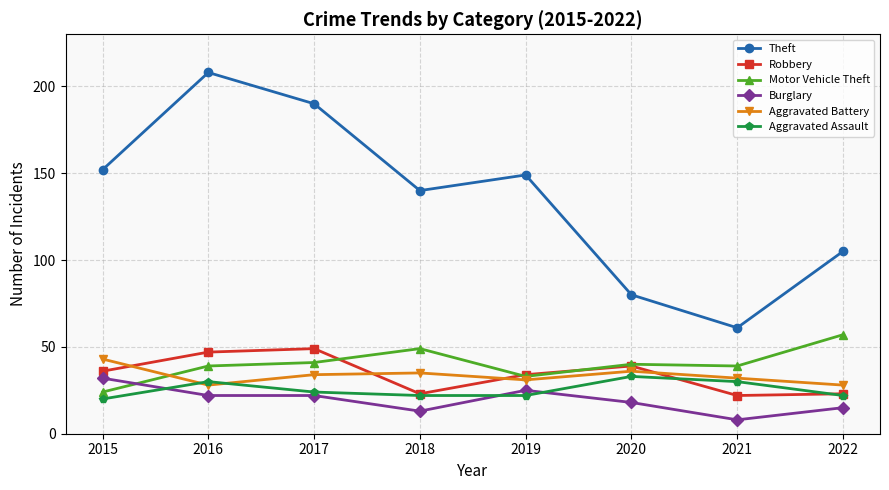

What is the sum of all Aggravated Assault values?

203